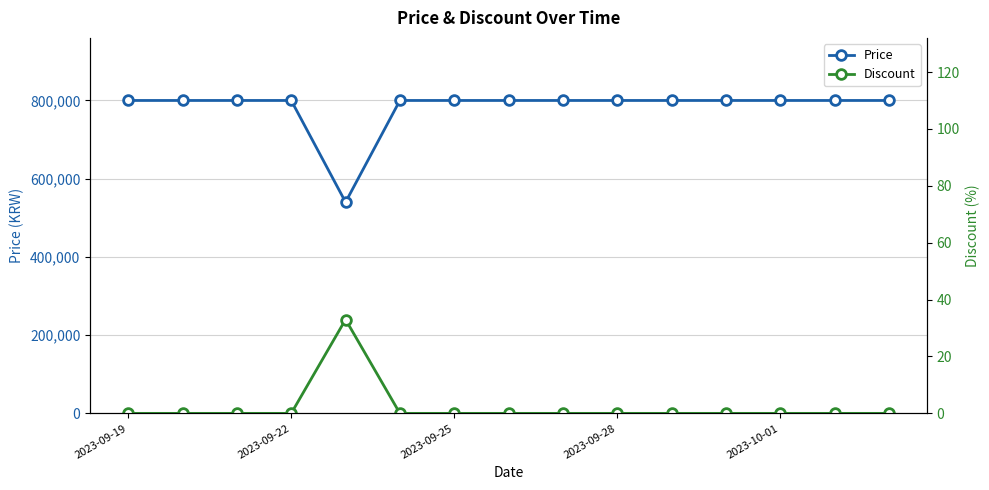

What value does the Price series have at 7, to the nearest 10?

800000